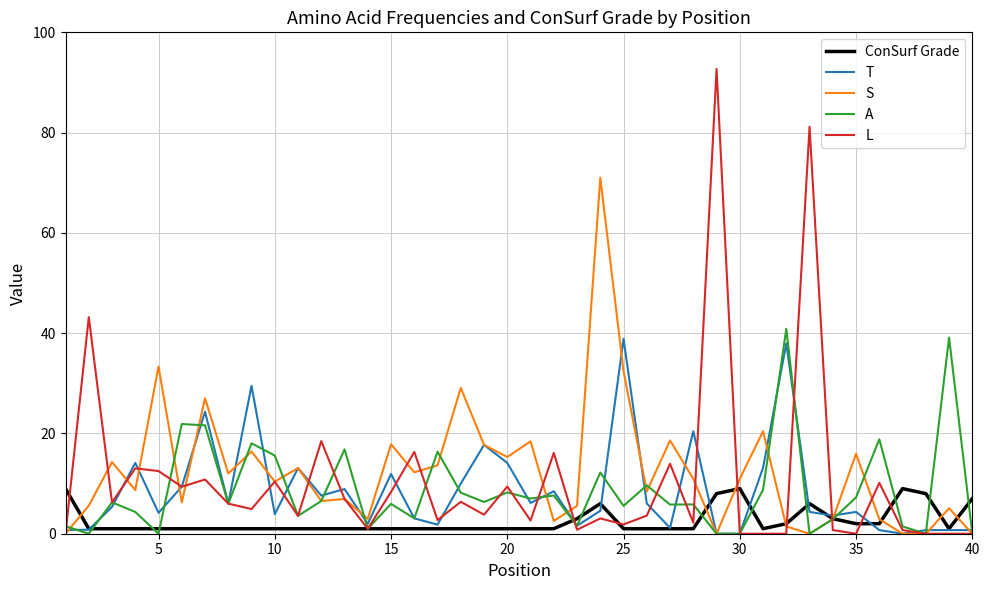

Which series has the widest spread of values?

L